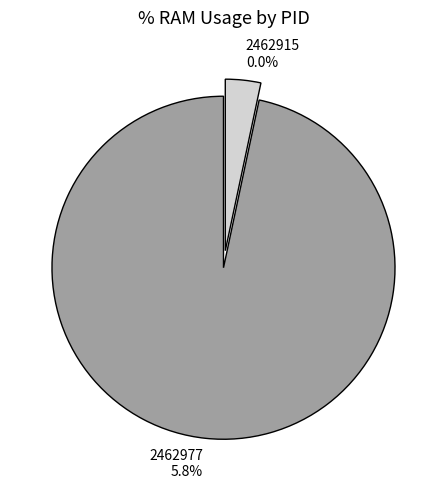

To the nearest percent, what is the average slice percentage?

50%